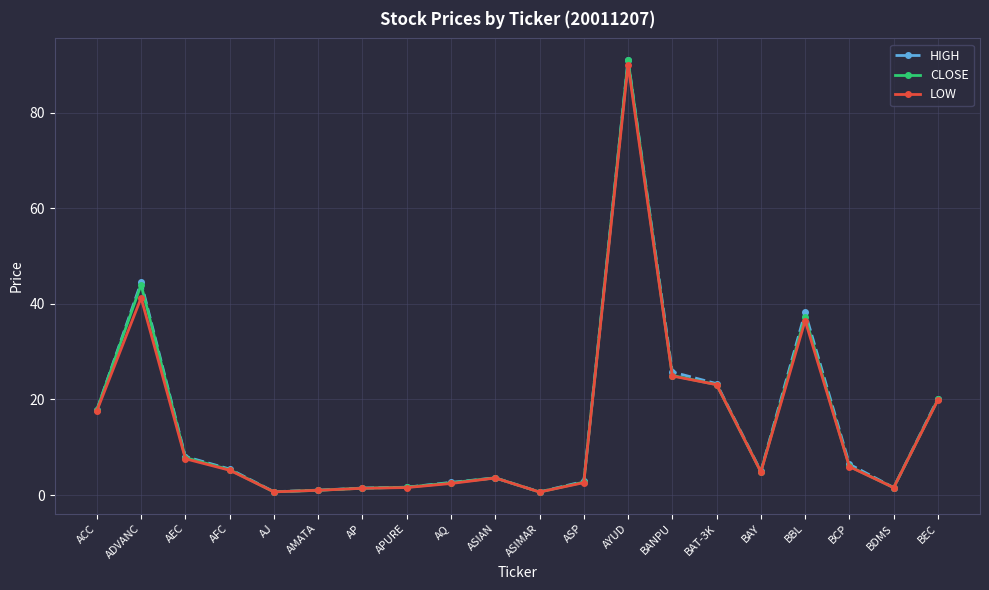

Is the value of HIGH at BCP greater than the value of LOW at AFC?

Yes